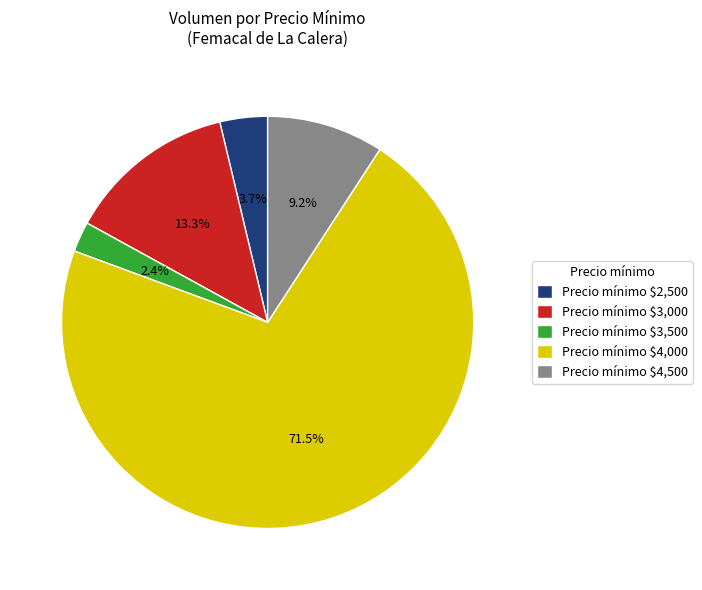

What is the largest slice in the pie chart?

Precio mínimo $4,000